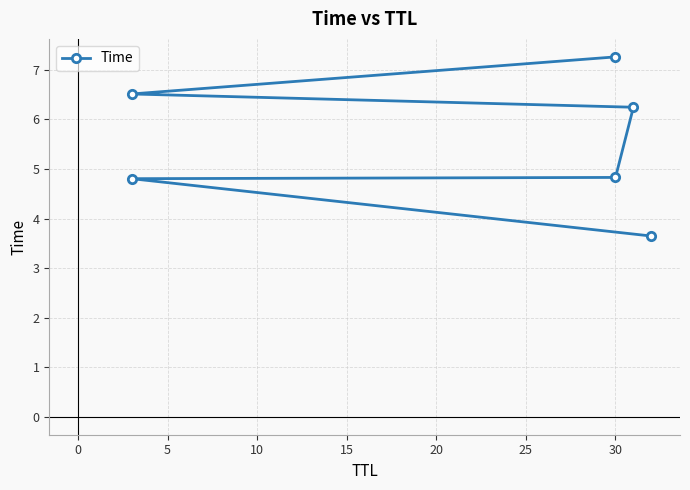

What position from the left is 10?

4